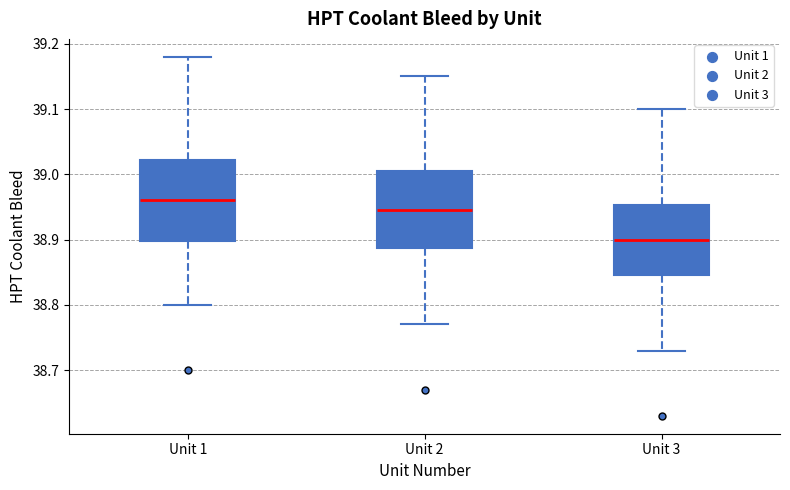

Which box's median line is the lowest?

Unit 3